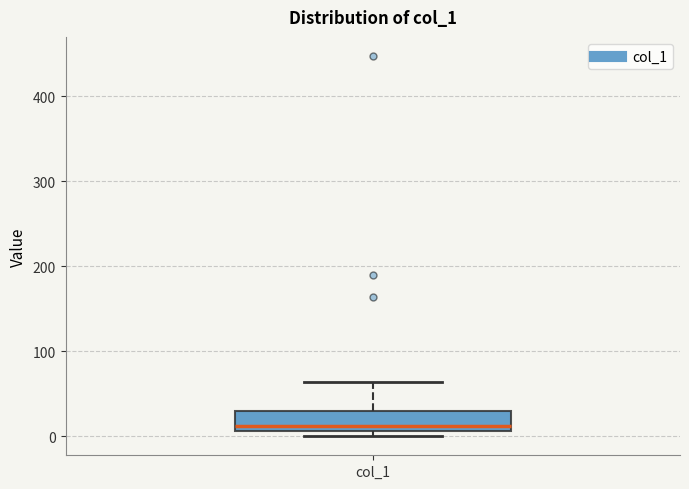

Read this box plot against the y-axis: the position of the median line, the range covered by the box, and the ends of both whiskers. The values are not printed on the chart, so give them approximately, as read against the axis.

median 10 (just above the box's lower edge), box 10 to 30, whiskers 0 to 60